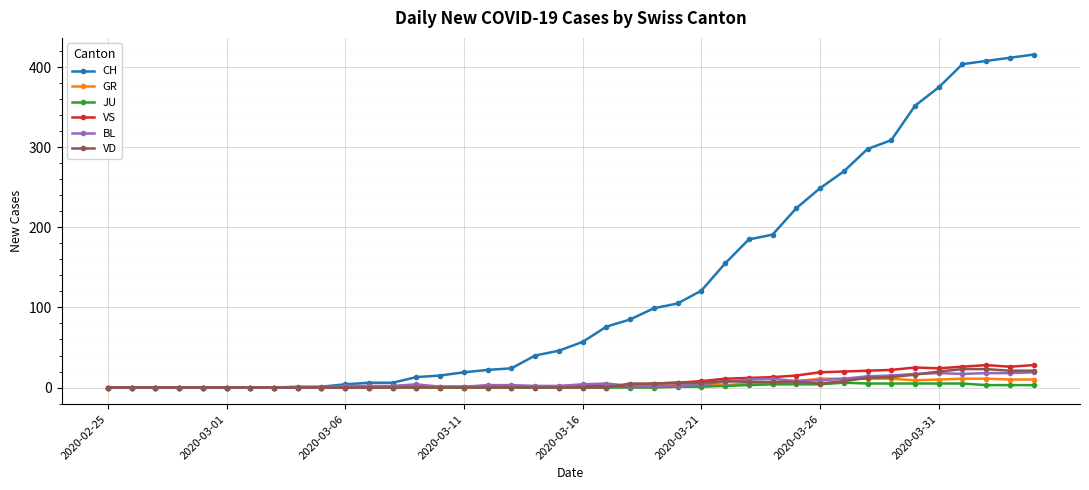

Which series has the largest total across all categories?

CH